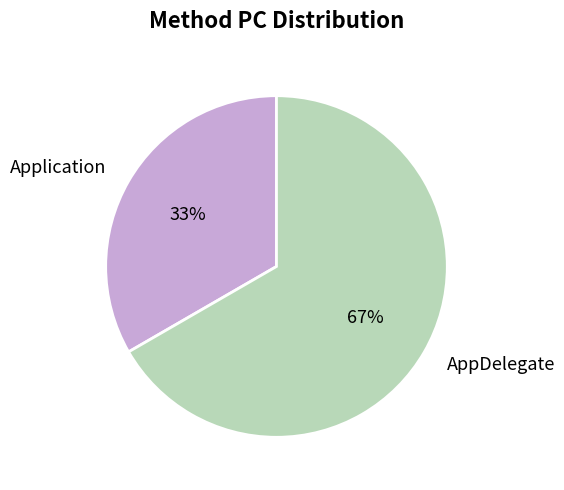

Which has a higher value, Application or AppDelegate?

AppDelegate